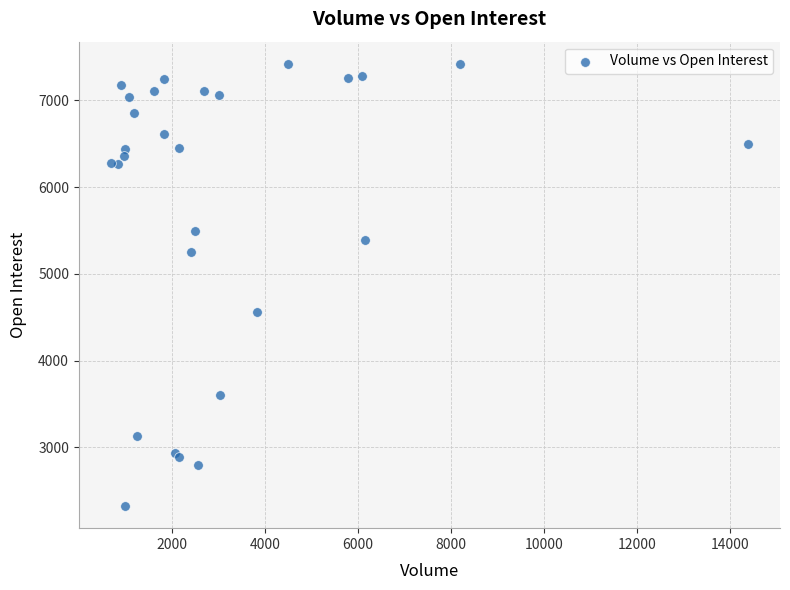

What Y value in the scatter plot is closest to 4873?

4562